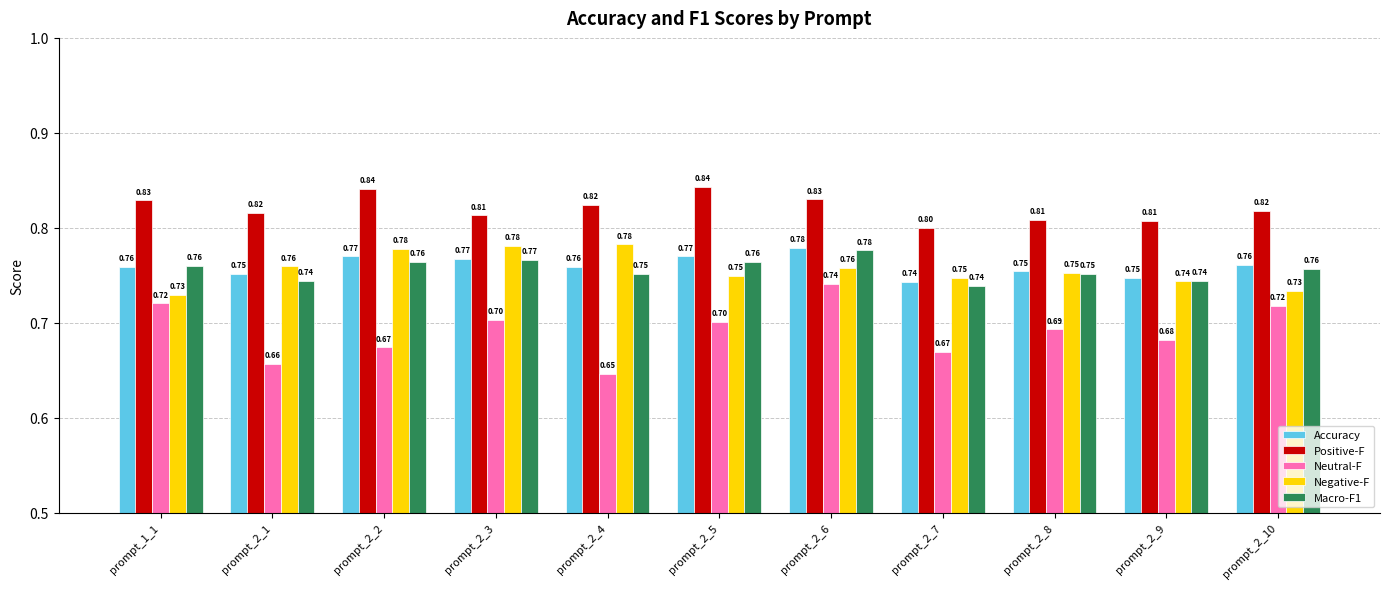

Does the chart contain any negative values?

No